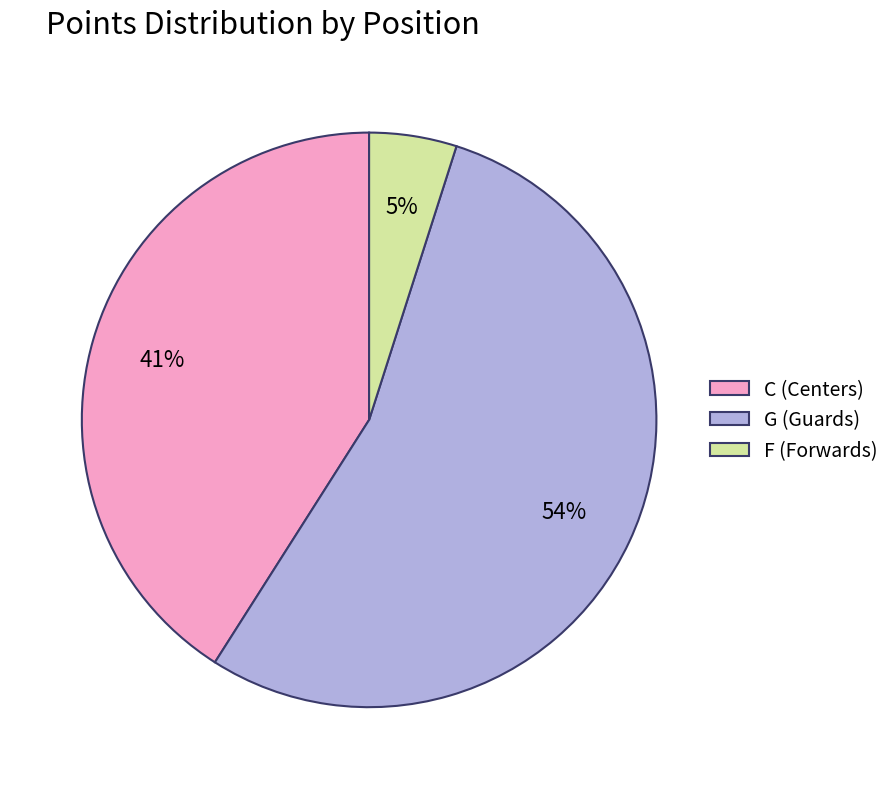

Is there a majority slice in this chart?

Yes